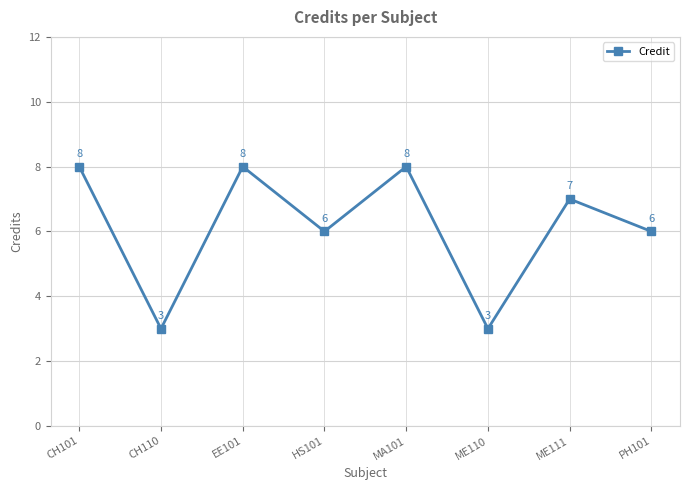

What is the average value?

6